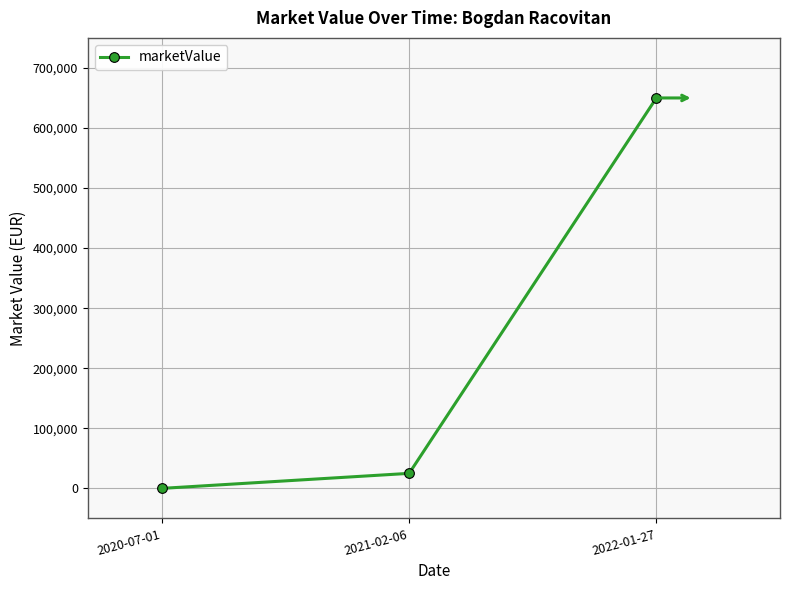

What is the label of the 3rd point from the right?

2020-07-01